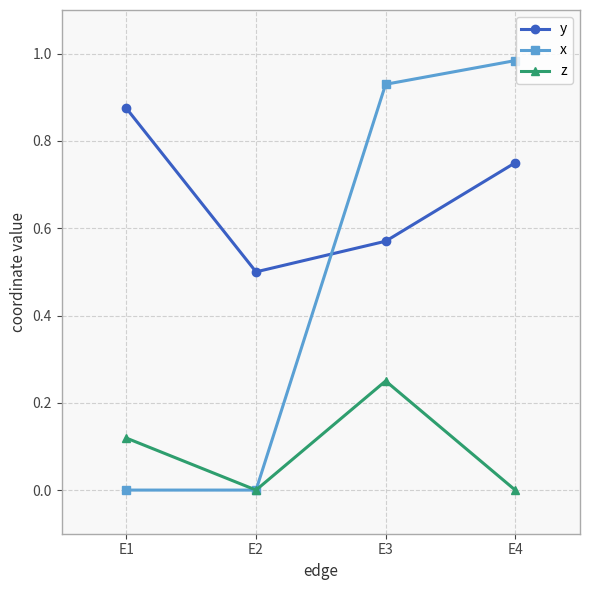

At which category does the chart reach its peak across all series?

E4